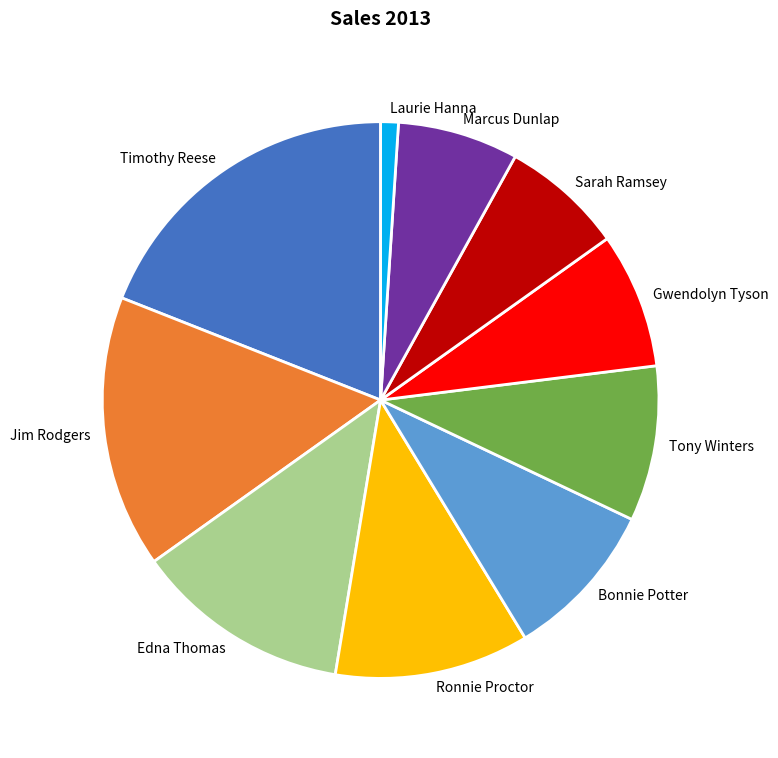

Is the sum of Sarah Ramsey and Timothy Reese greater than half?

No